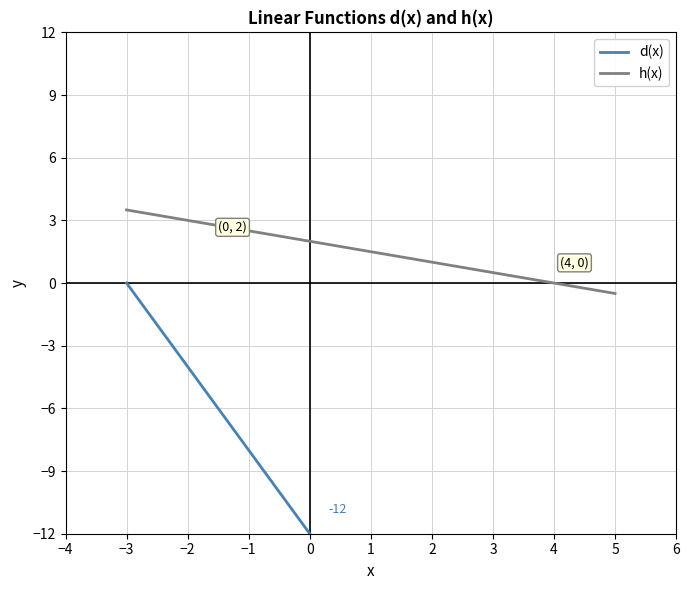

Count the number of data series in this chart.

2